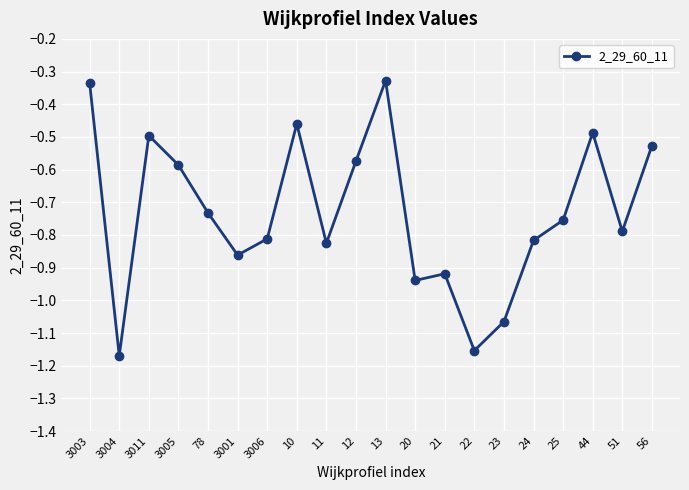

What is the difference between the maximum and minimum values?

0.8